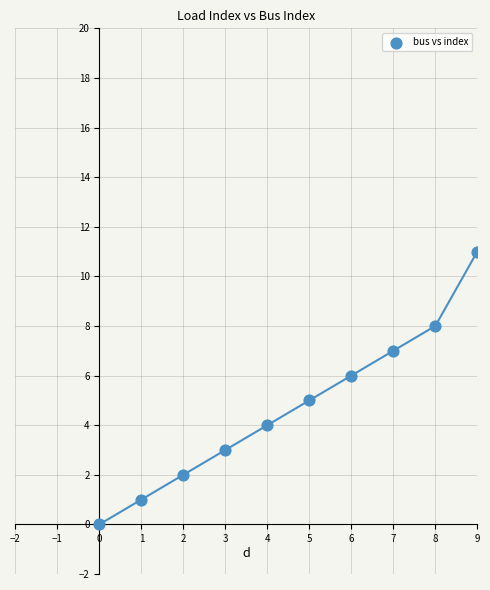

What is the range of Y values (max minus min)?

11